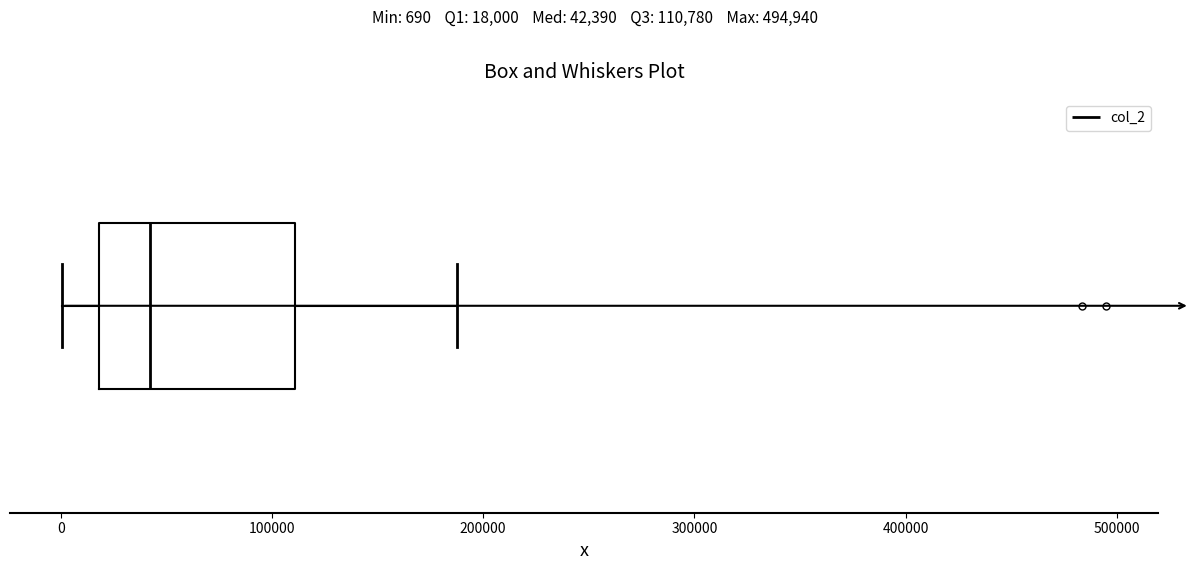

Read this box plot against the x-axis: the position of the median line, the range covered by the box, and the ends of both whiskers. The values are not printed on the chart, so give them approximately, as read against the axis.

median 40000, box 20000 to 110000, whiskers 0 to 190000